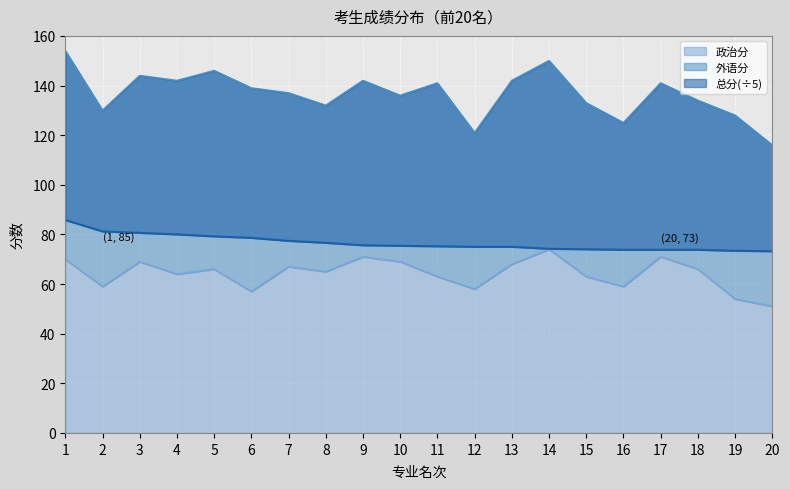

Where is the first local minimum for 政治分?

2